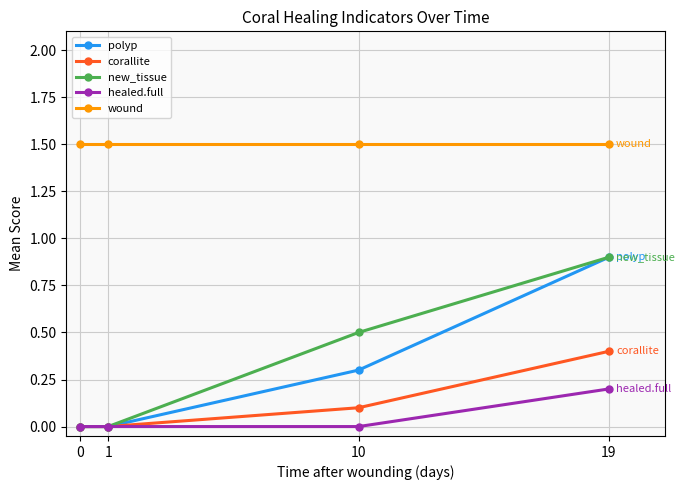

True or false: wound and corallite intersect in this chart.

False